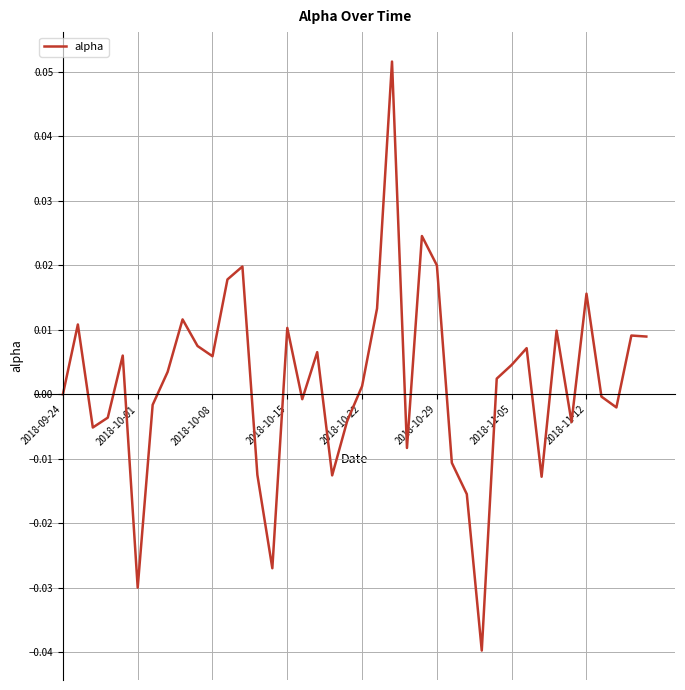

Does the chart have visible grid lines?

Yes